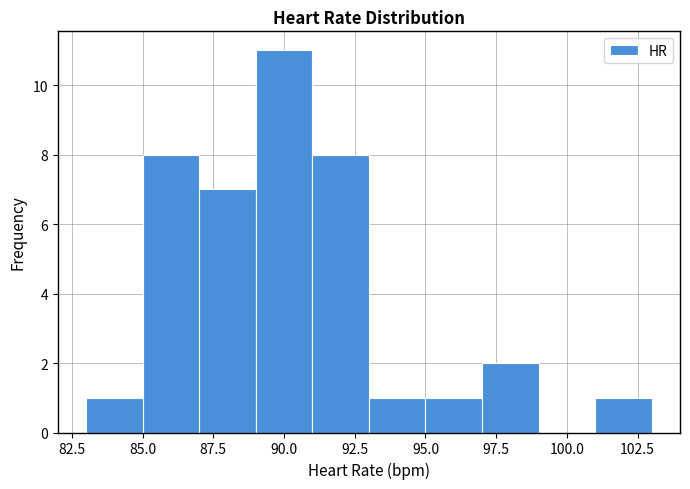

Reading left to right, list every bar in this chart as the range it spans on the x-axis followed by its height. The values are not printed on the chart, so give them approximately, as read against the axis.

83 to 85: 1
85 to 87: 8
87 to 89: 7
89 to 91: 11
91 to 93: 8
93 to 95: 1
95 to 97: 1
97 to 99: 2
99 to 101: 0
101 to 103: 1